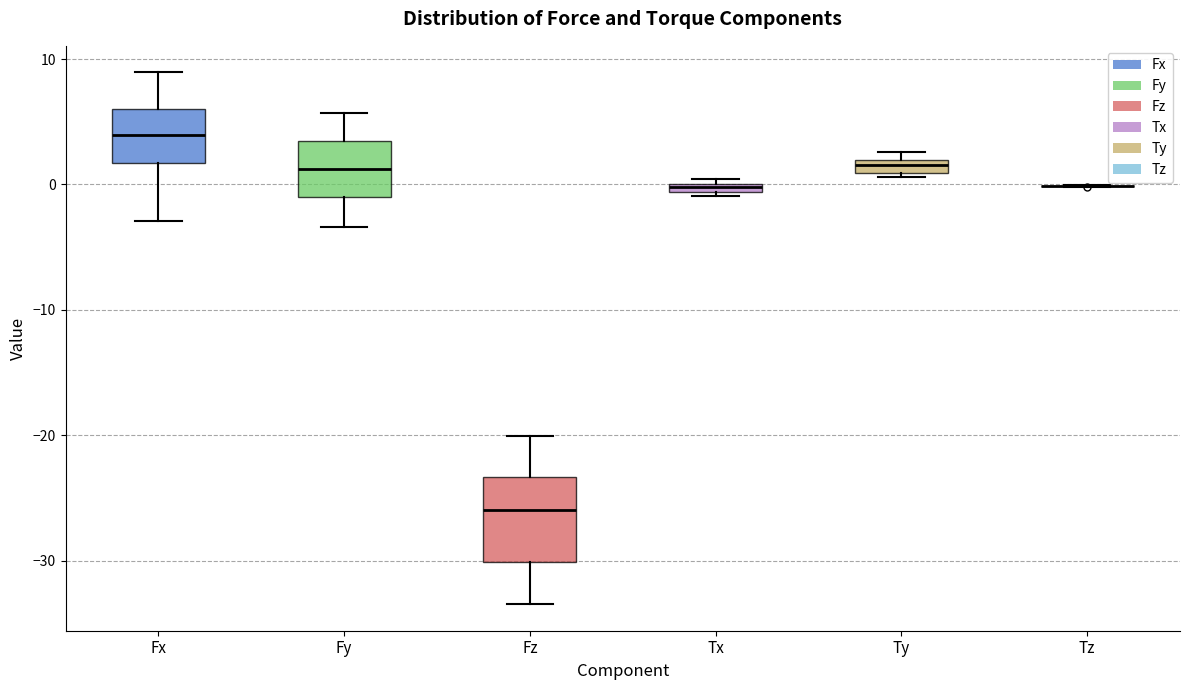

Comparing the boxes themselves (not the whiskers), which one is the tallest?

Fz